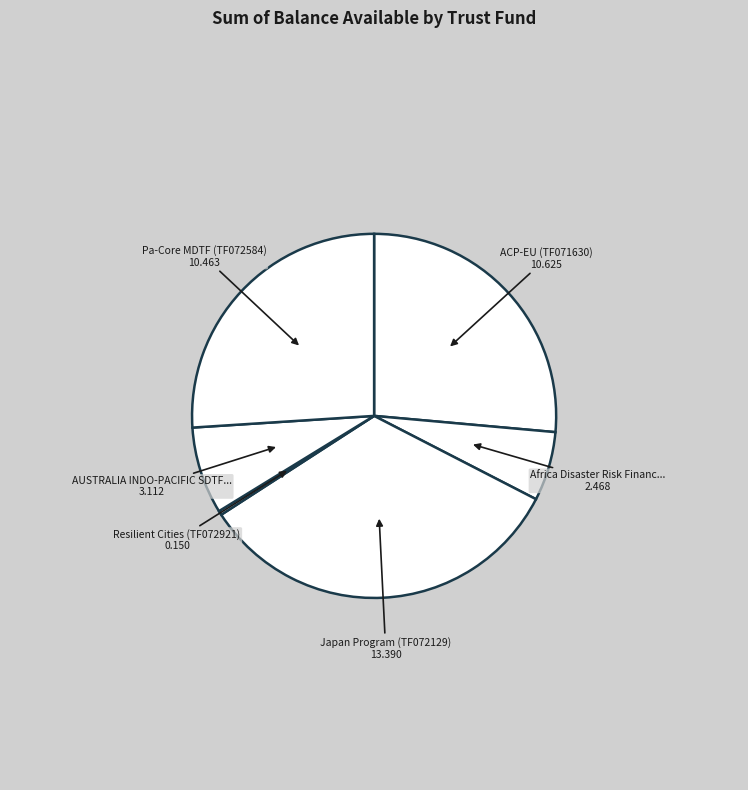

Which slice is the smallest?

Resilient Cities (TF072921)